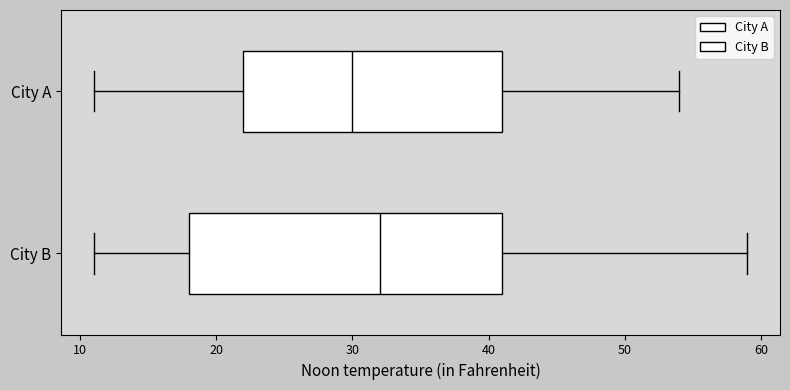

Reading bottom to top, read every box against the x-axis: the position of its median line, the range the box covers, and the ends of its whiskers. The values are not printed on the chart, so give them approximately, as read against the axis.

City B: median 32, box 18 to 41, whiskers 11 to 59
City A: median 30, box 22 to 41, whiskers 11 to 54